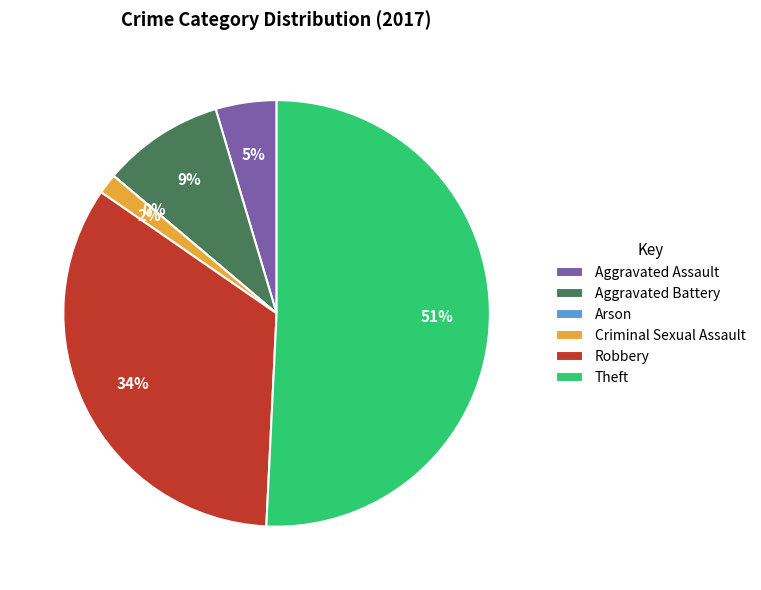

To the nearest percent, what is the average slice percentage?

17%